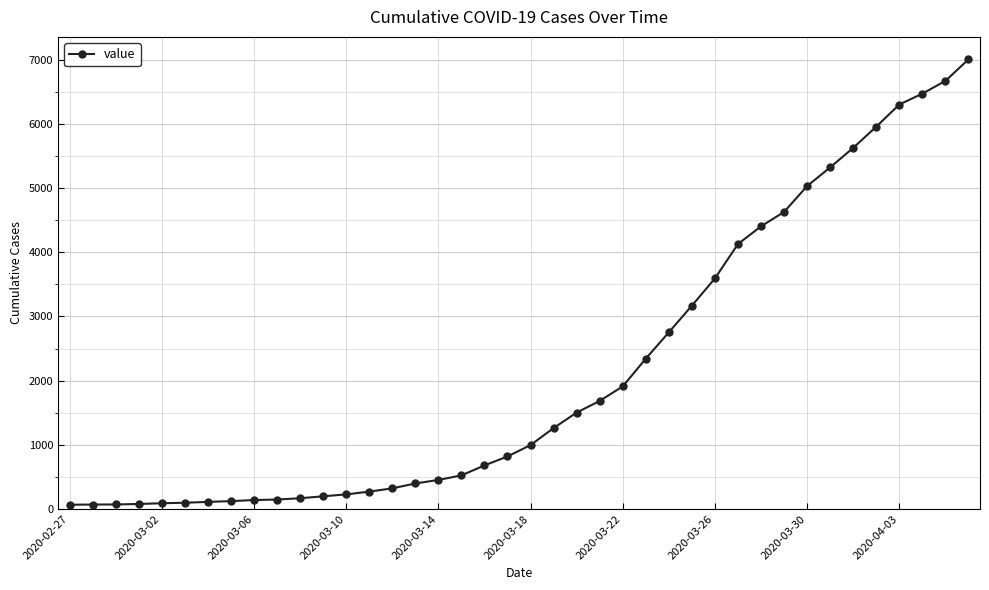

Does the chart display data point markers on the line(s)?

Yes